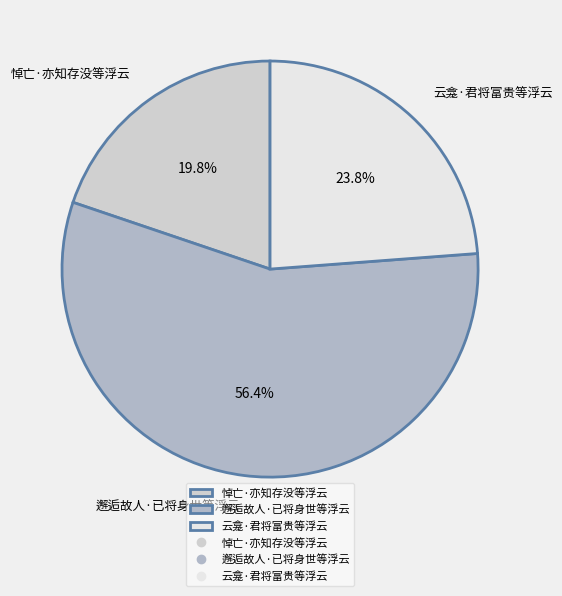

Is it true that 邂逅故人·已将身世等浮云 is 45% of the pie?

False